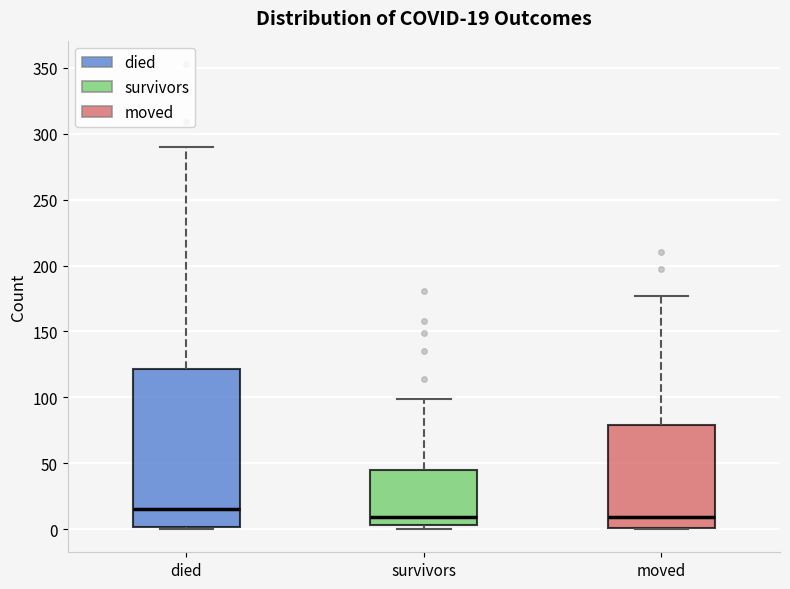

Comparing the boxes themselves (not the whiskers), which one is the tallest?

died